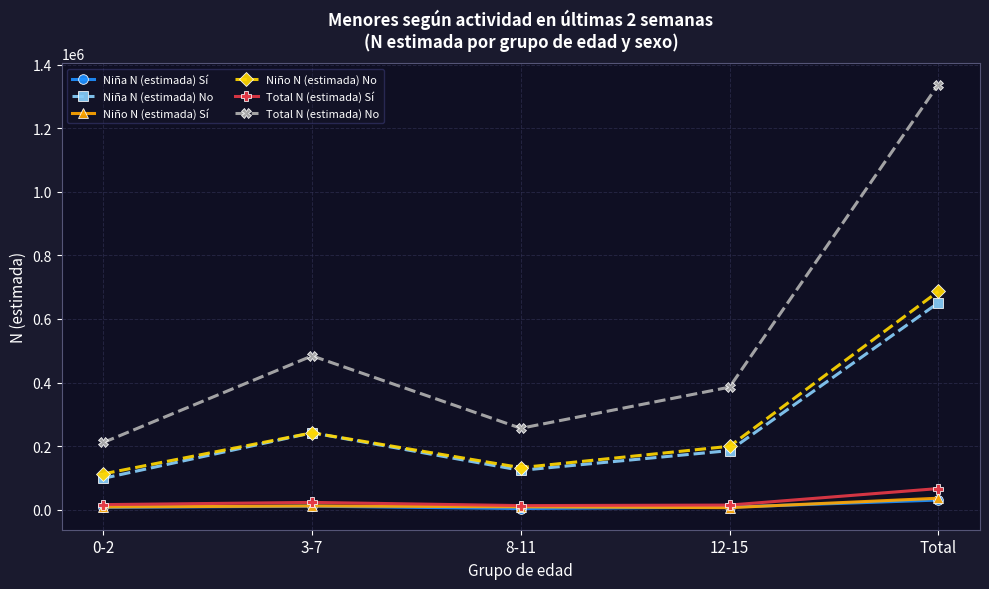

How many lines are shown in the chart?

6